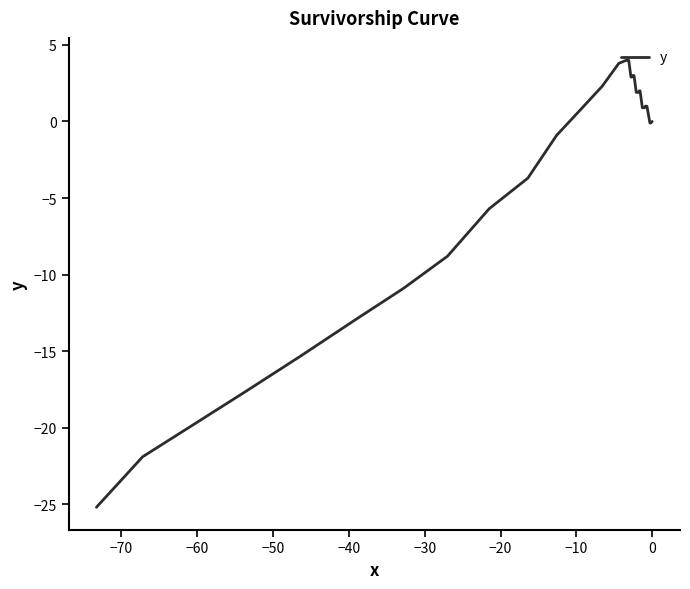

What is the smallest value displayed?

-25.2